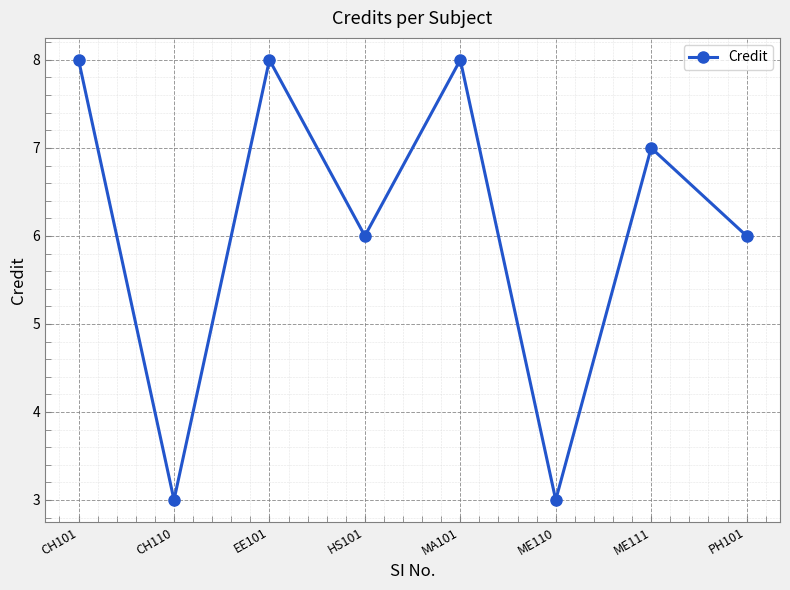

What position from the left is MA101?

5